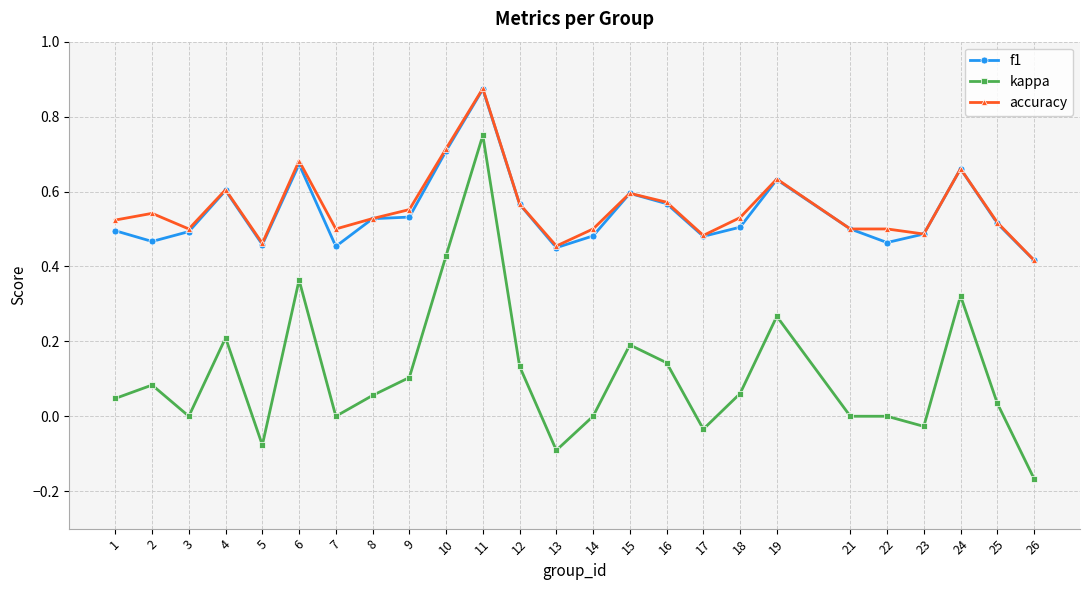

Does the chart have visible grid lines?

Yes